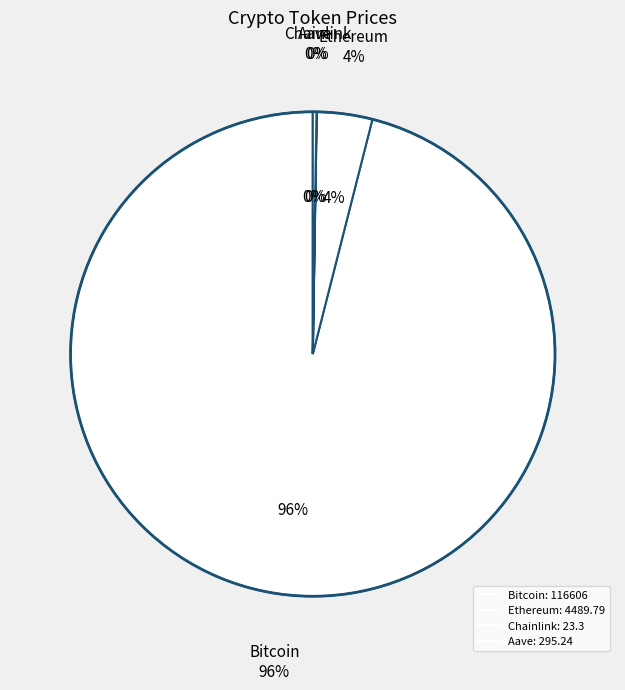

What percentage is NOT represented by Ethereum?

96.3%